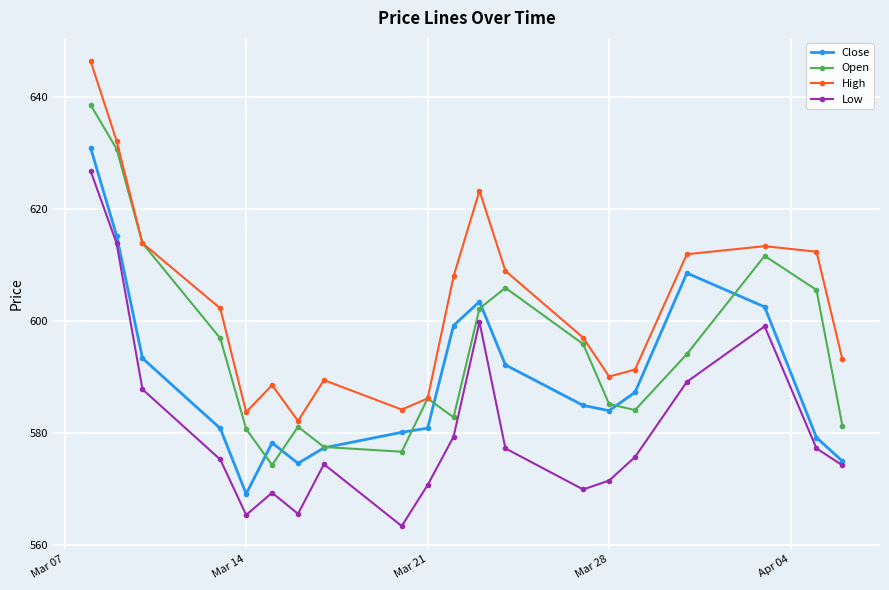

Does the chart display data point markers on the line(s)?

Yes